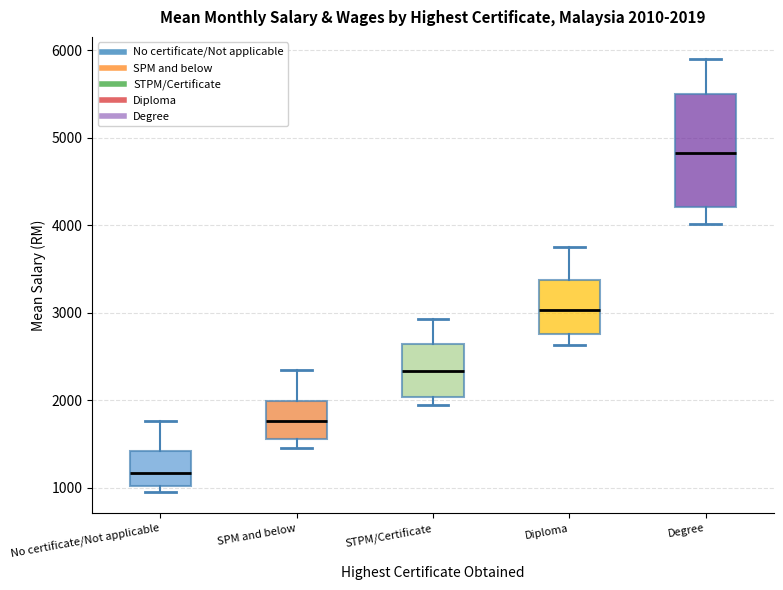

Comparing the boxes themselves (not the whiskers), which one is the tallest?

Degree